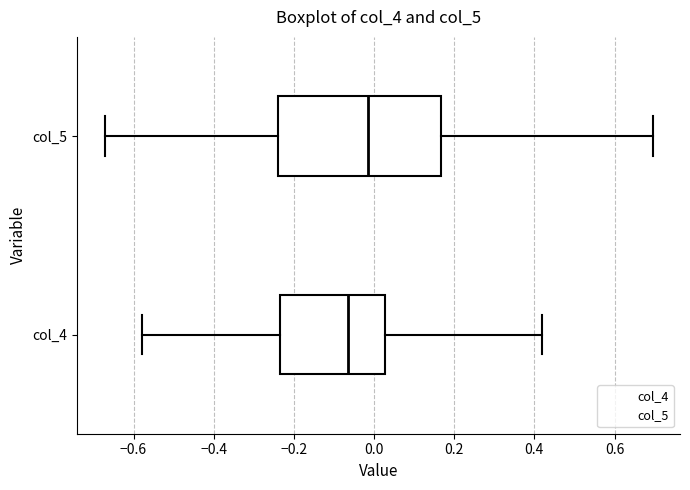

Which box is the widest, from its left edge to its right edge?

col_5